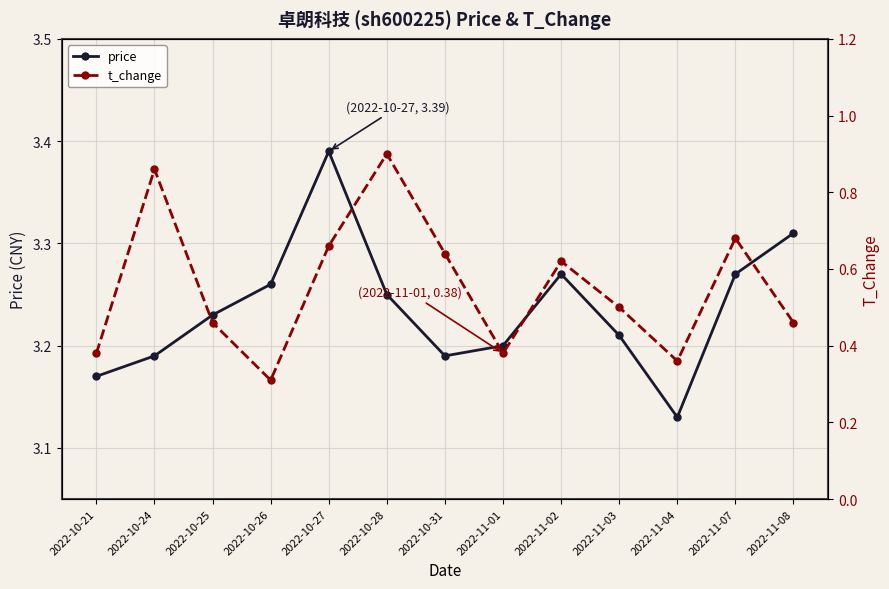

Is it true that price equals 3.2 at 2022-10-25?

True